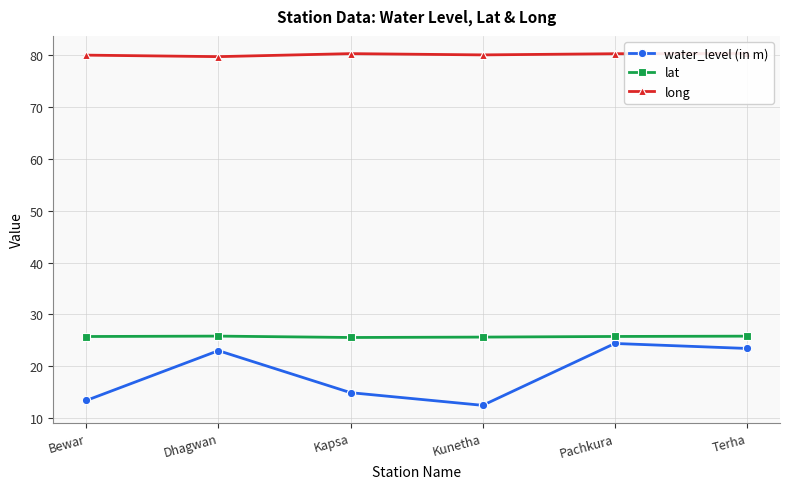

Is it true that long equals 80.2 at Pachkura?

True